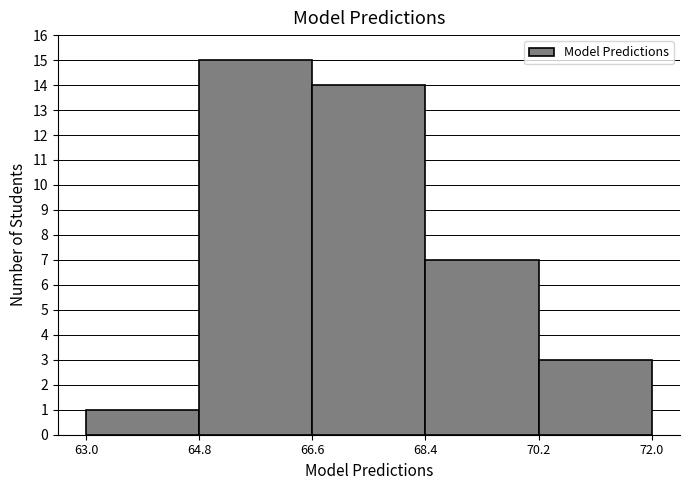

Reading left to right, list every bar in this chart as the range it spans on the x-axis followed by its height. The values are not printed on the chart, so give them approximately, as read against the axis.

63.0 to 64.8: 1
64.8 to 66.6: 15
66.6 to 68.4: 14
68.4 to 70.2: 7
70.2 to 72.0: 3